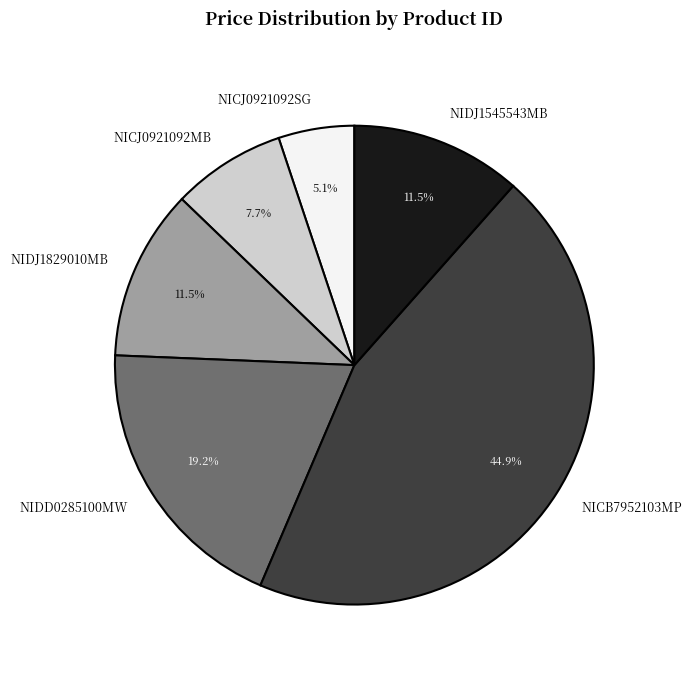

Is it true that NICJ0921092MB is 8% of the pie?

True